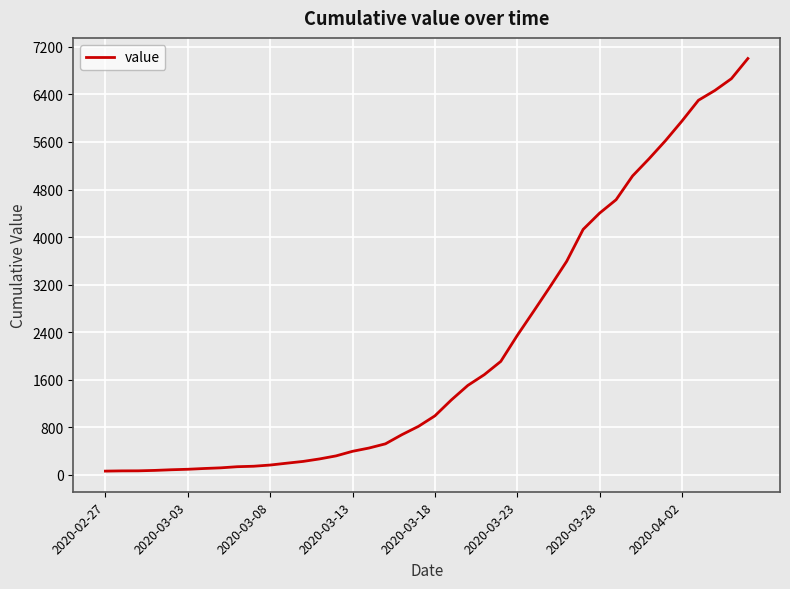

What is the maximum value shown in the chart?

7003